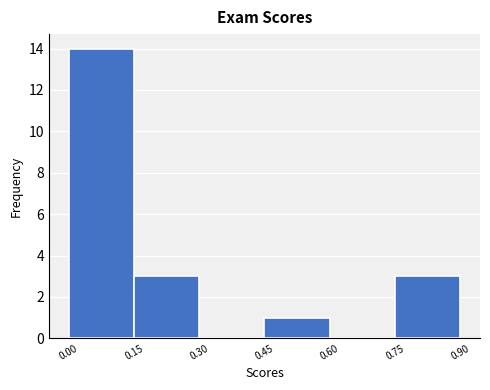

Reading left to right, transcribe this chart: for each bar, give the range it covers on the x-axis and its height. The values are not printed on the chart, so give them approximately, as read against the axis.

0.00 to 0.15: 14
0.15 to 0.30: 3
0.30 to 0.45: 0
0.45 to 0.60: 1
0.60 to 0.75: 0
0.75 to 0.90: 3